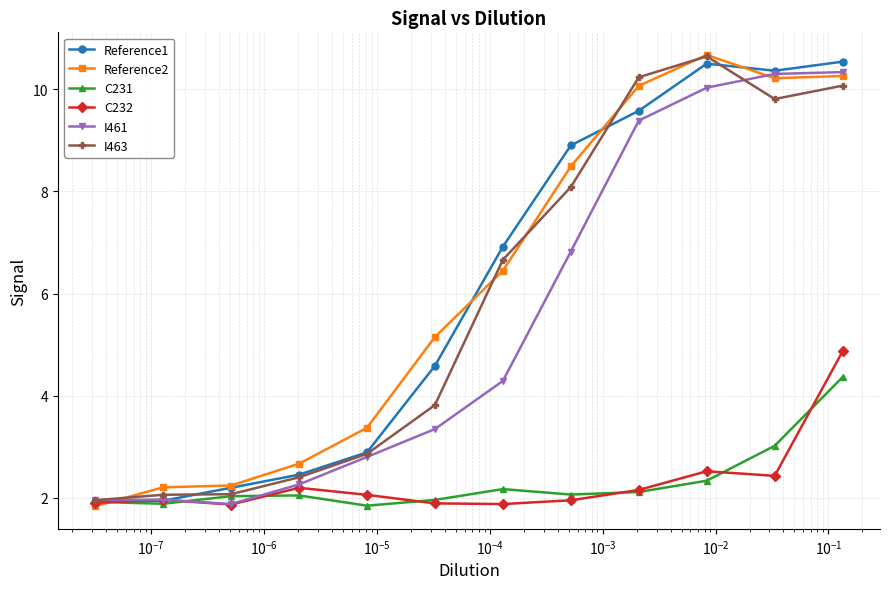

How many data points does each series have?

12